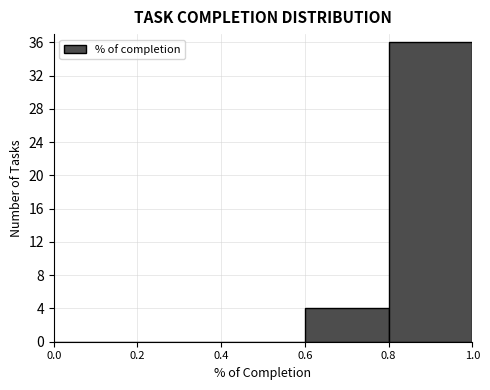

How tall is the bar that spans 0.8 to 1.0 on the x-axis? The values are not printed on the chart, so give them approximately, as read against the axis.

36